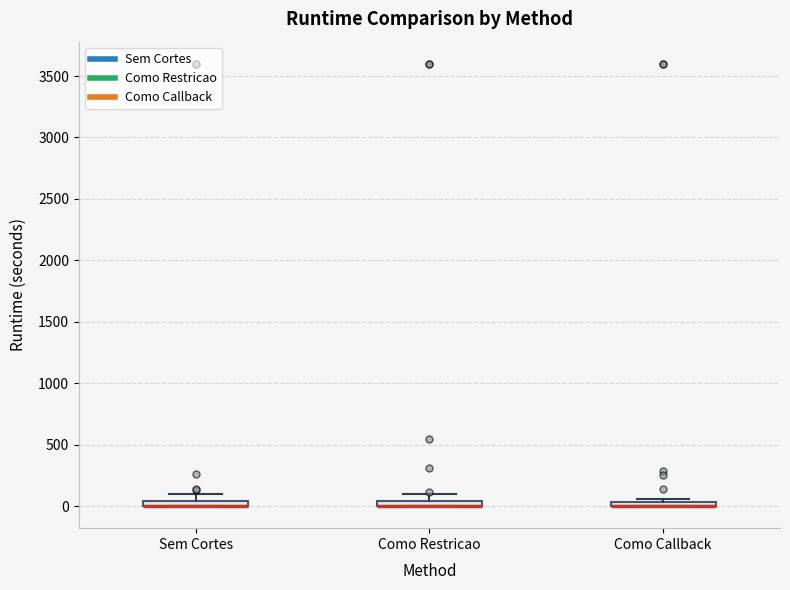

Where is the upper edge of the box for Como Callback on the y-axis? The values are not printed on the chart, so give them approximately, as read against the axis.

50